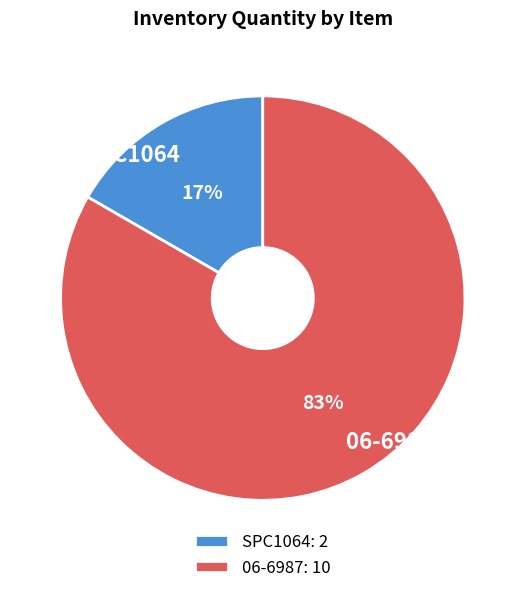

To the nearest percent, what is the average slice percentage?

50%